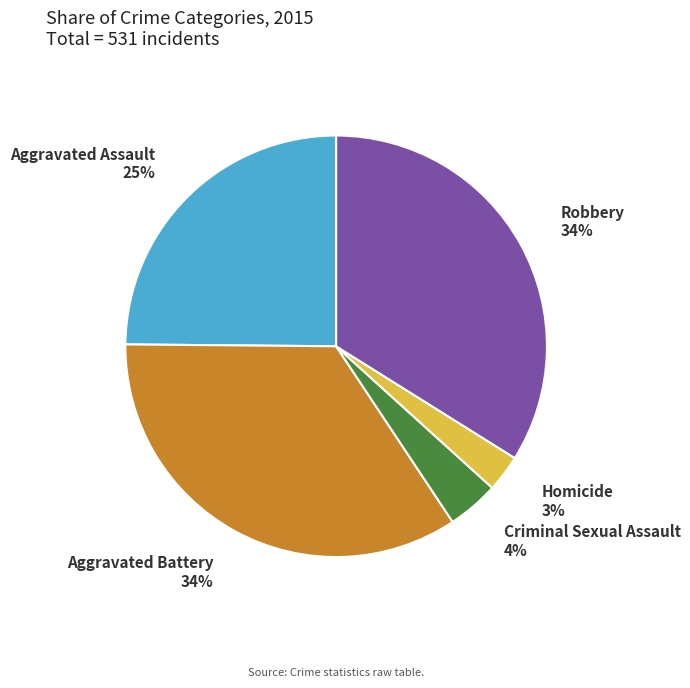

Is the sum of Robbery and Aggravated Battery greater than half?

Yes